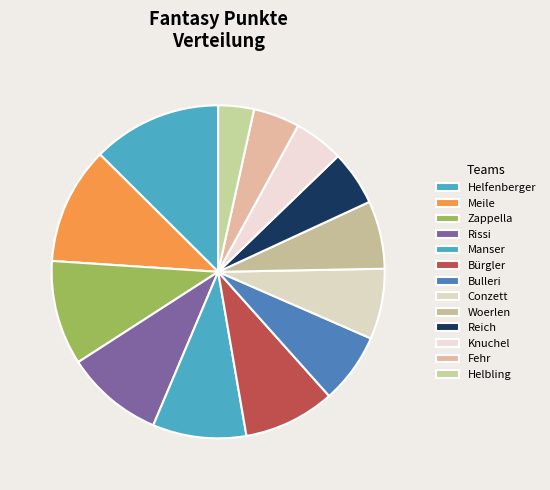

To the nearest percent, what is the difference between the Knuchel and Zappella slice percentages?

5%